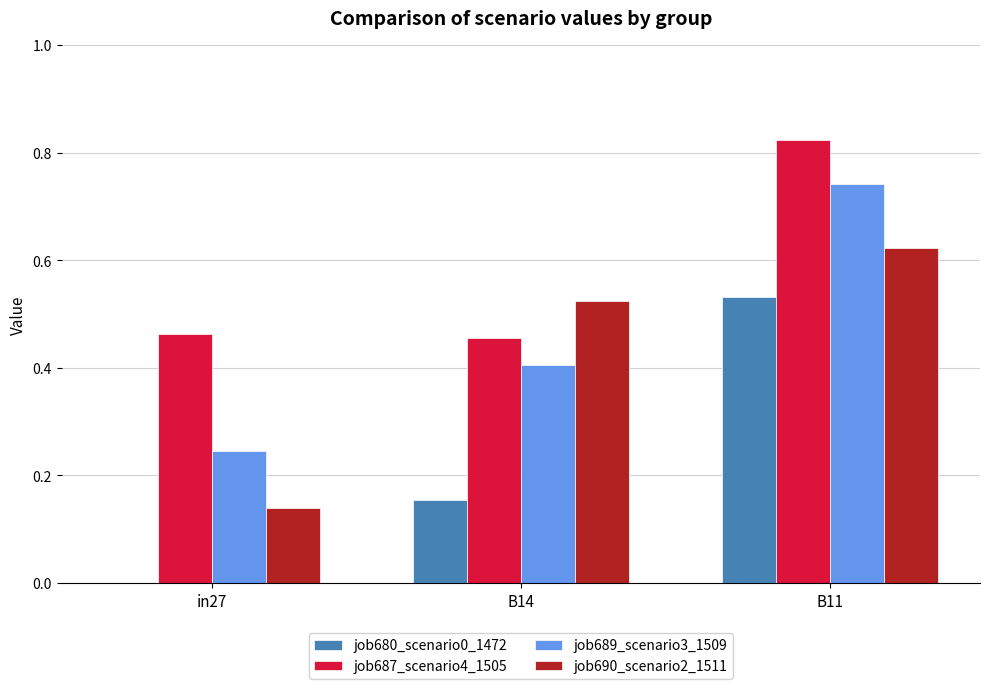

Read the job689_scenario3_1509 value at B14.

0.4